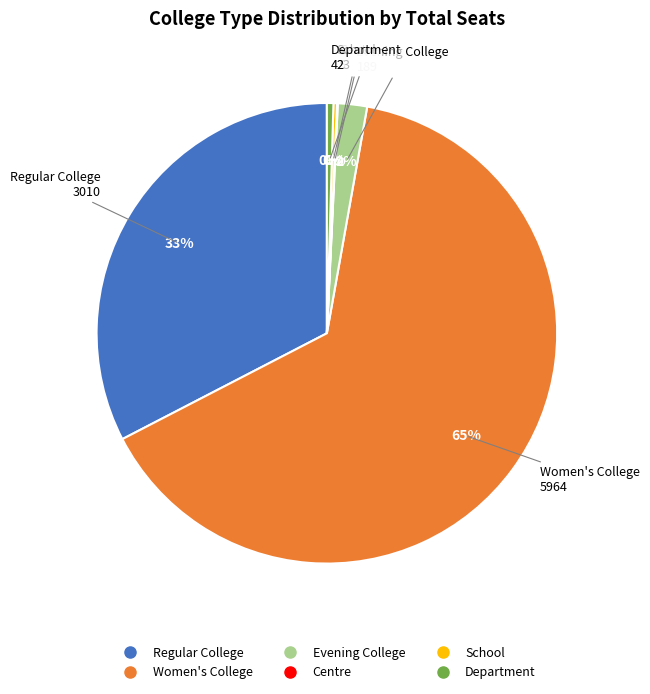

Is it true that Regular College is 27% of the pie?

False